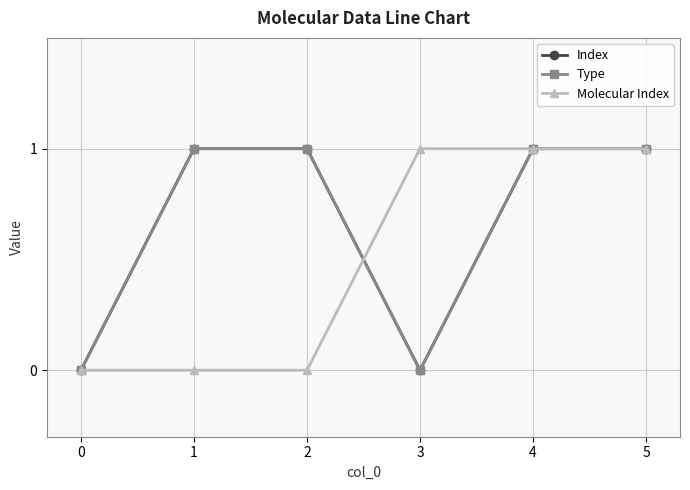

Reading right to left, what are all the values shown in this chart?

Index: 5=1	4=1	3=0	2=1	1=1	0=0
Type: 5=1	4=1	3=0	2=1	1=1	0=0
Molecular Index: 5=1	4=1	3=1	2=0	1=0	0=0